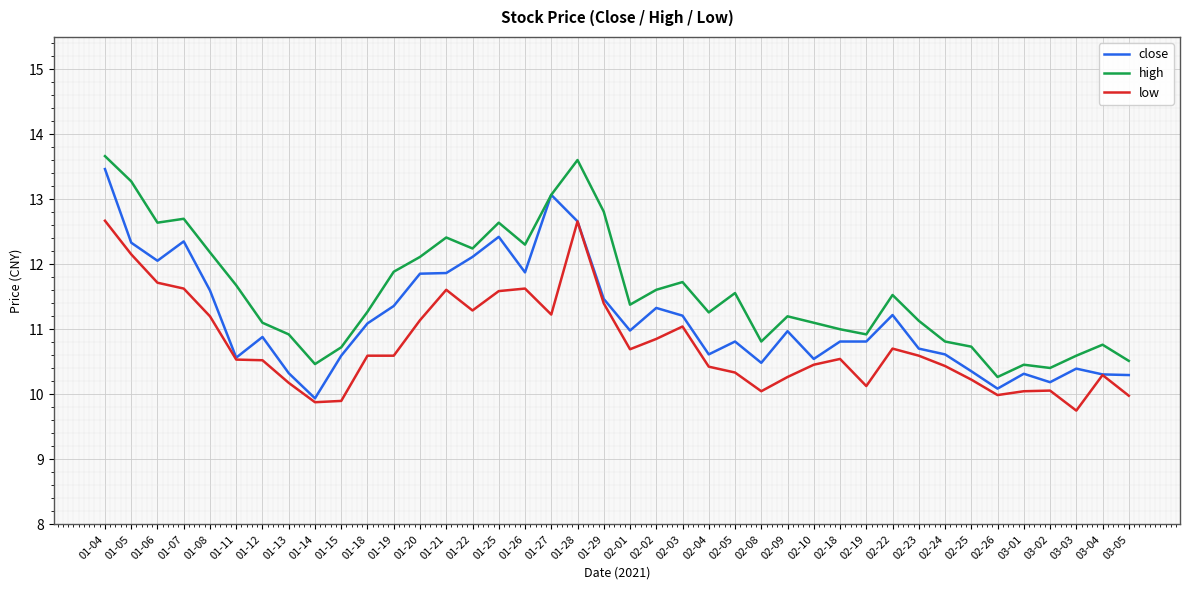

True or false: high and low intersect in this chart.

False